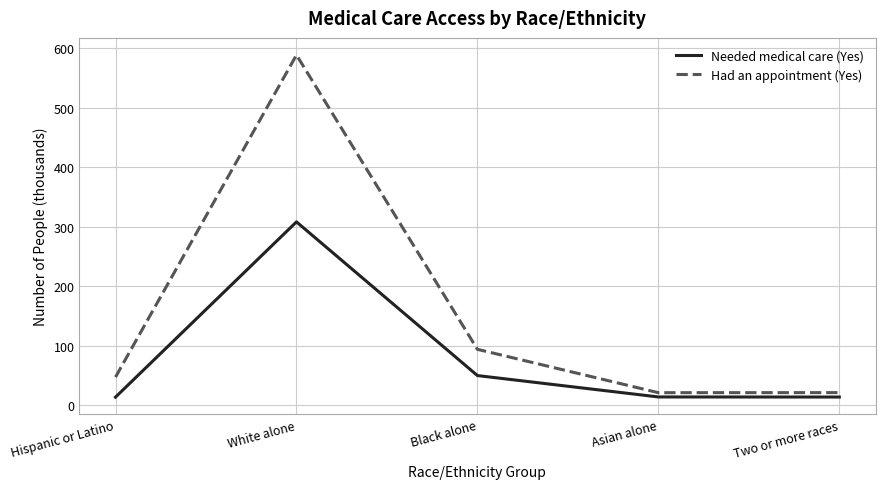

Where does the Had an appointment (Yes) series first go above 47?

Hispanic or Latino